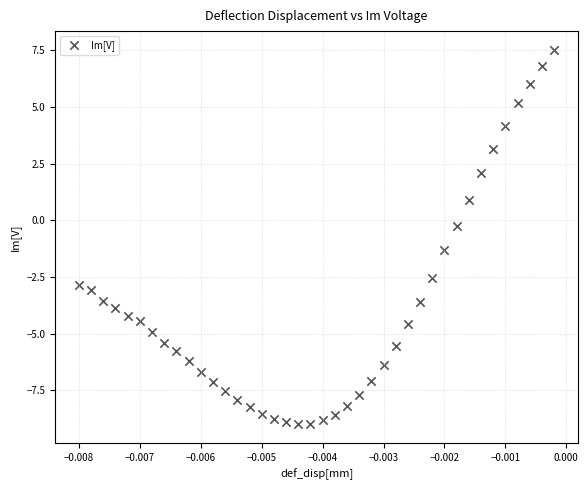

What is the range of Y values (max minus min)?

16.5